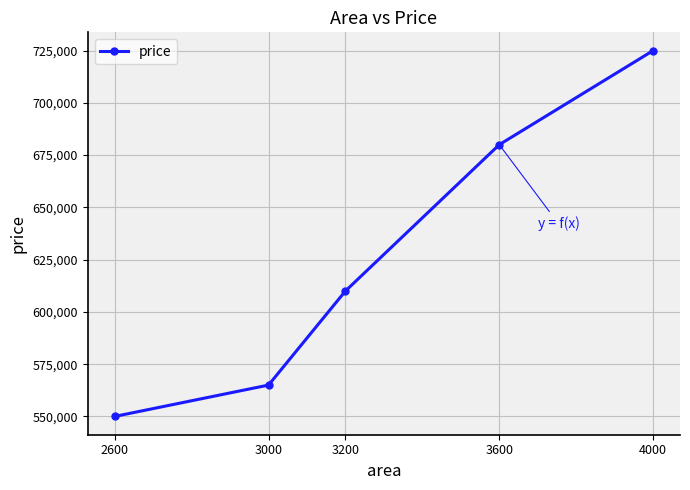

Reading left to right, list all the values displayed in this chart.

2600=550000	3000=565000	3200=610000	3600=680000	4000=725000